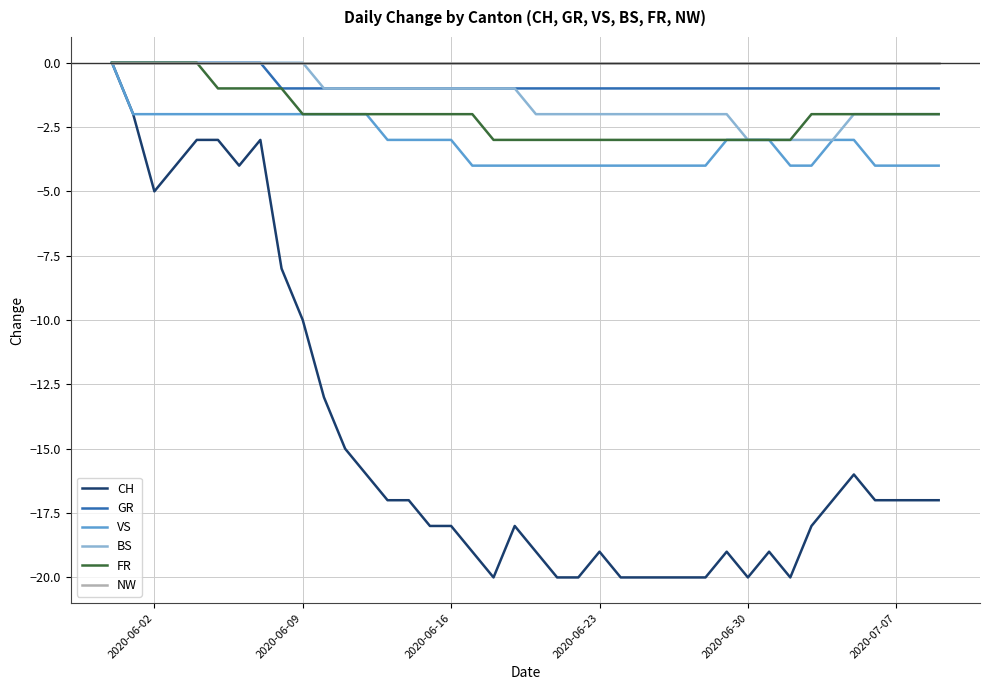

Which series has the largest range (max minus min)?

CH